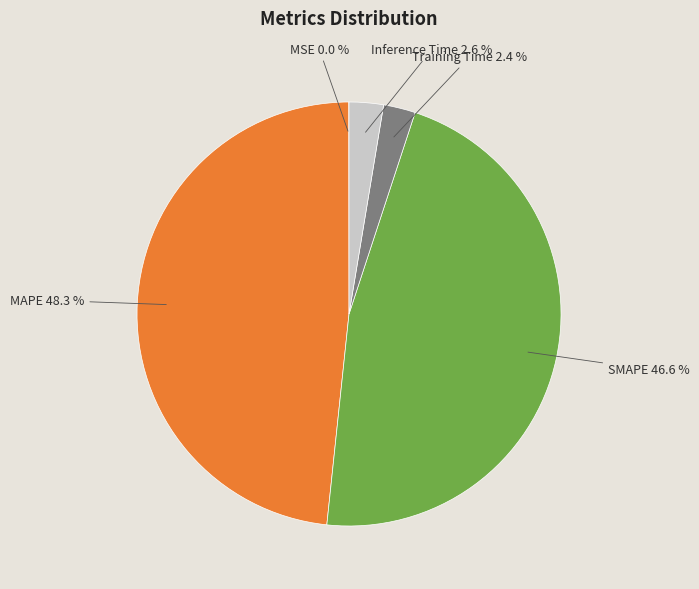

What is the largest slice in the pie chart?

MAPE